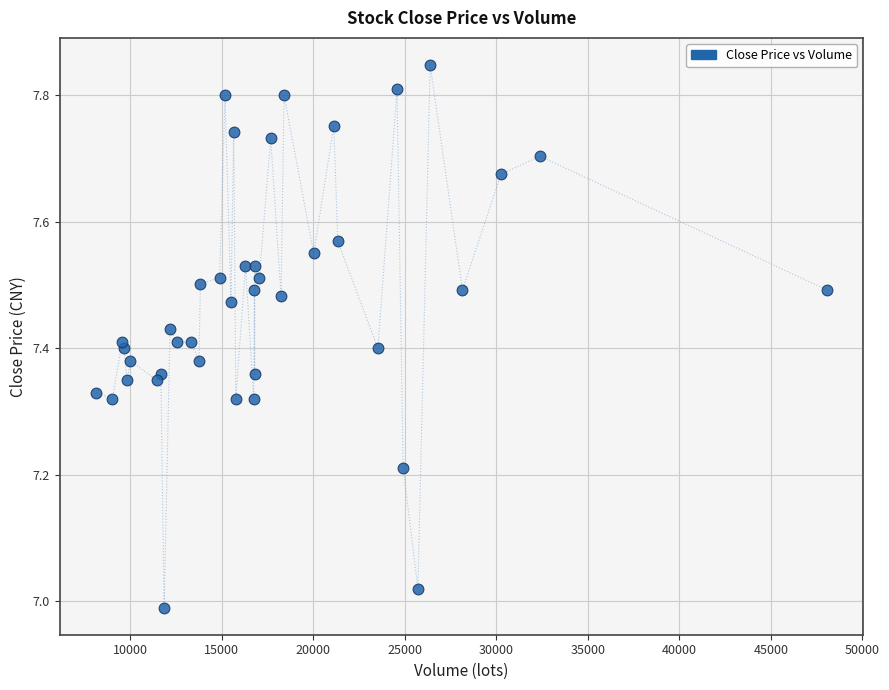

What is the range of X values (max minus min)?

39924.7